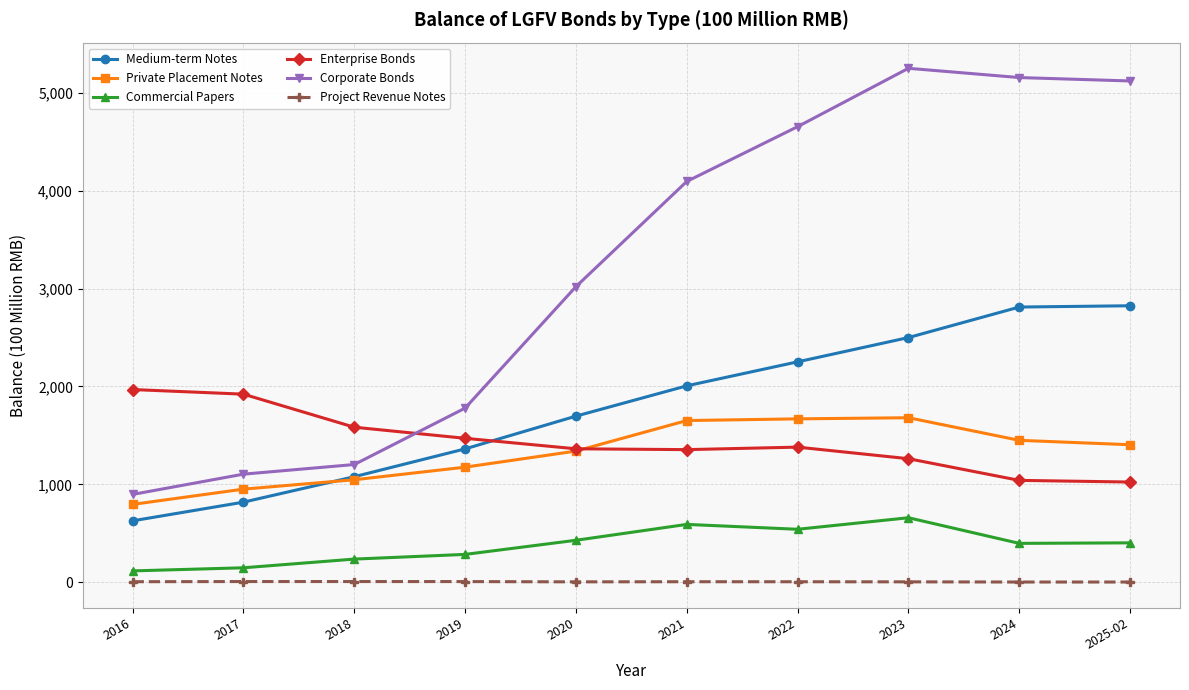

True or false: Commercial Papers and Corporate Bonds cross at least once.

False